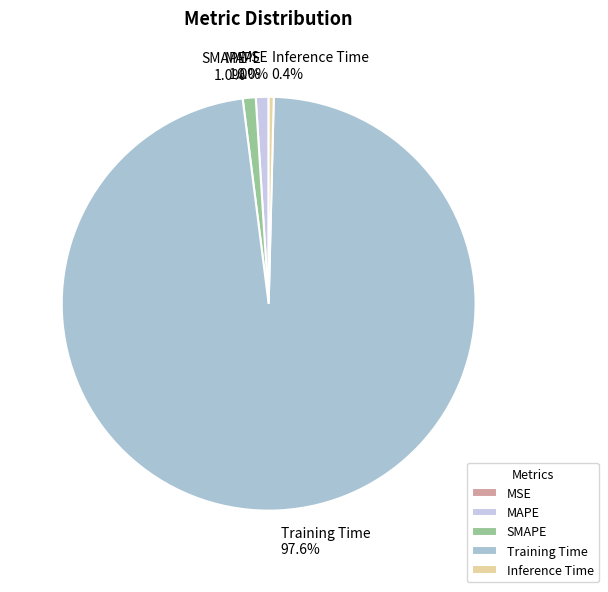

To the nearest percent, what percentage of the pie is MAPE?

1%